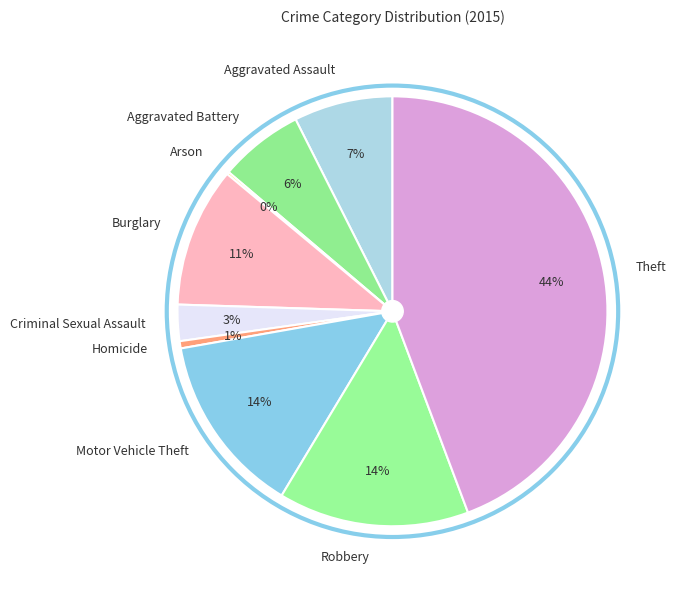

To the nearest percent, what portion does Aggravated Battery represent?

6%